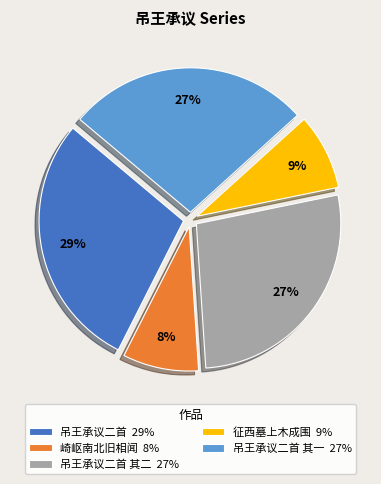

How many segments does this pie chart have?

5